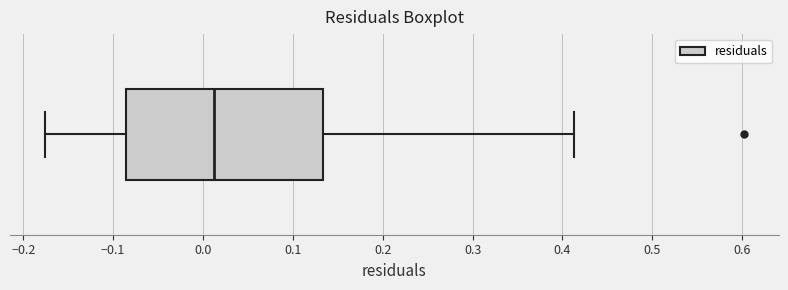

Where does the left whisker of the box end on the x-axis? The values are not printed on the chart, so give them approximately, as read against the axis.

-0.18